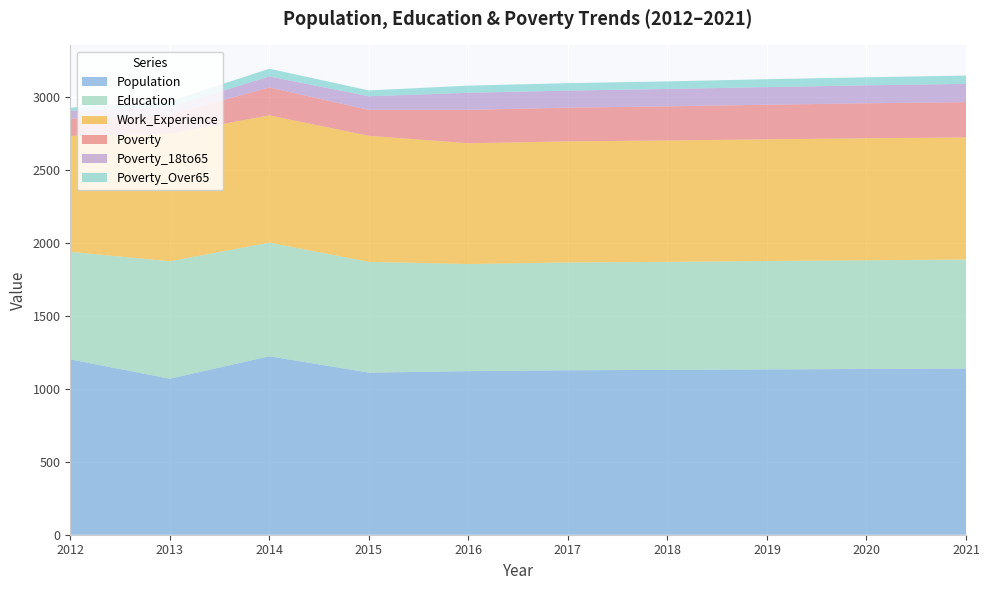

Reading right to left, extract all data points from this chart.

Population: 1139	1136	1133	1130	1127	1121	1111	1223	1069	1202
Education: 747	745	743	740	739	734	759	779	805	737
Work_Experience: 837	836	834	832	830	828	864	872	874	795
Poverty: 242	240	237	234	231	229	178	191	131	116
Poverty_18to65: 125	123	121	119	117	117	93	76	52	55
Poverty_Over65: 57	55	54	52	51	49	40	53	39	22